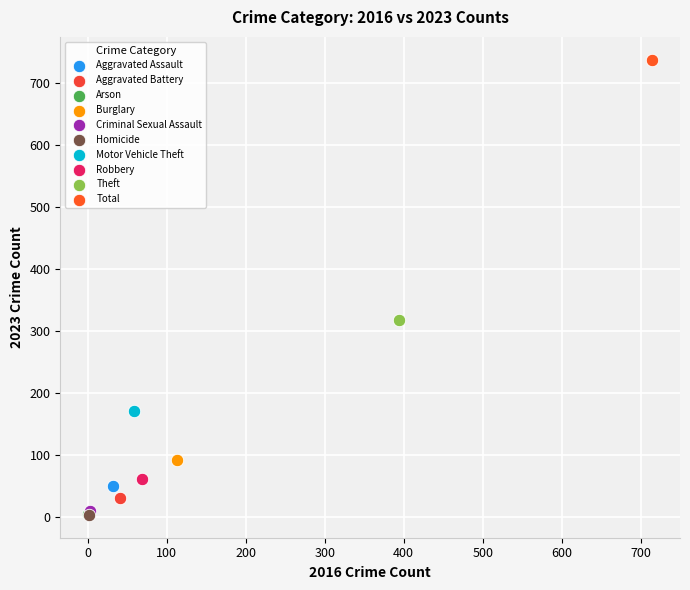

What are all the series names shown in the legend?

Aggravated Assault, Aggravated Battery, Arson, Burglary, Criminal Sexual Assault, Homicide, Motor Vehicle Theft, Robbery, Theft, Total